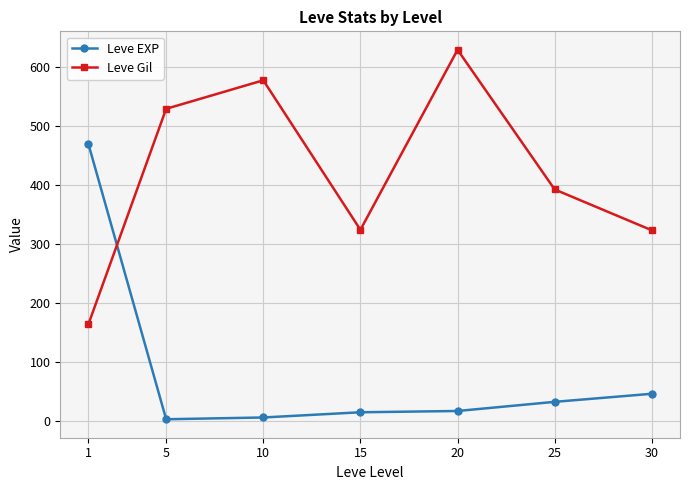

Rank the series at 15 from highest to lowest value.

Leve Gil, Leve EXP